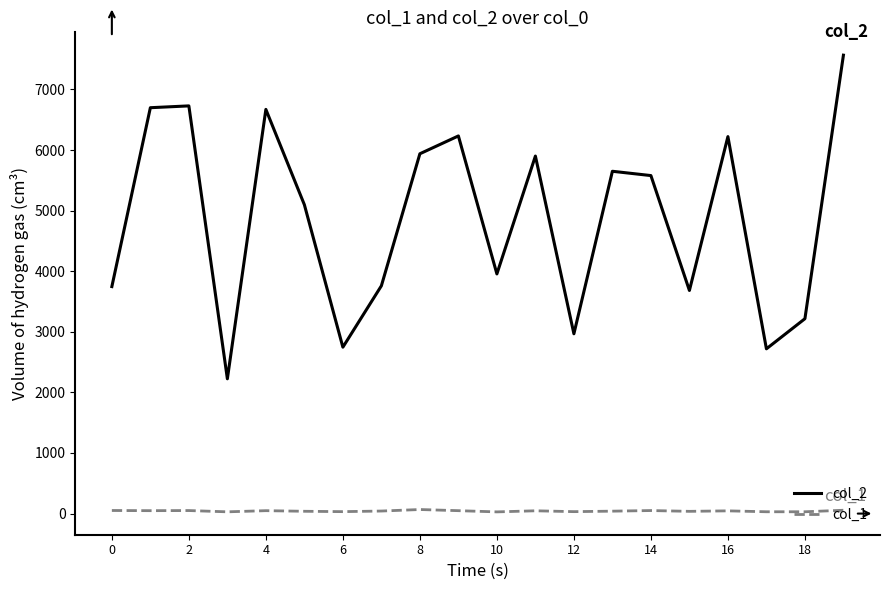

Which series has the largest total across all categories?

col_2